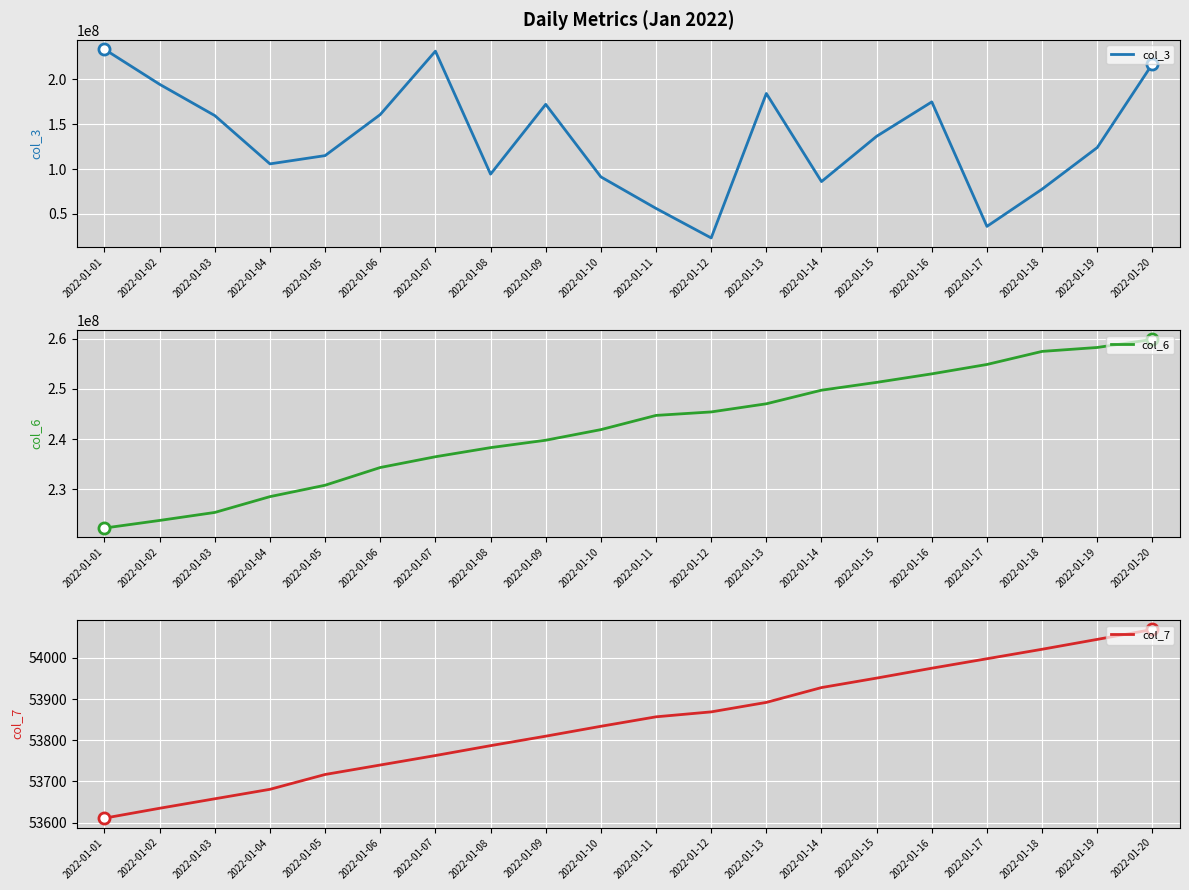

What is the value of the col_6 point at the 1st from the left?

222275427